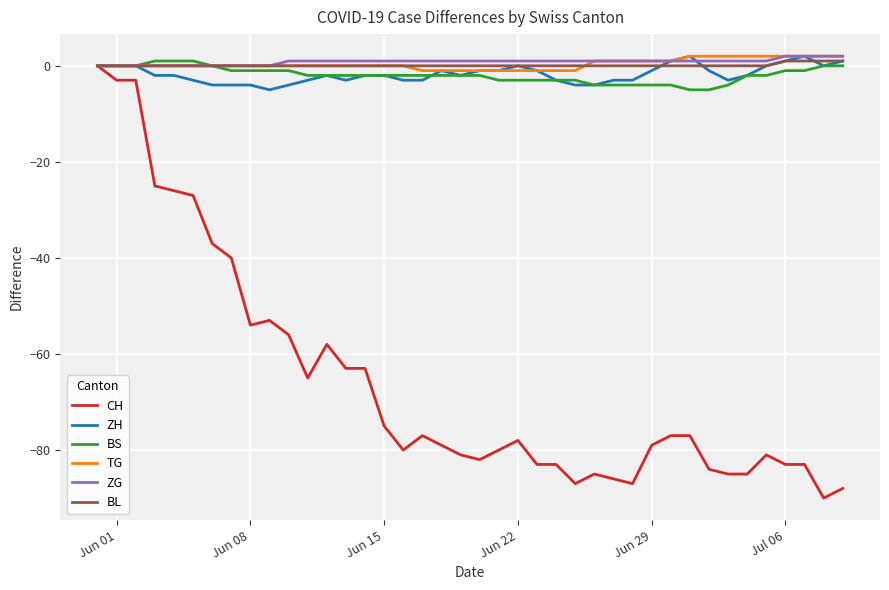

Which series has the widest spread of values?

CH